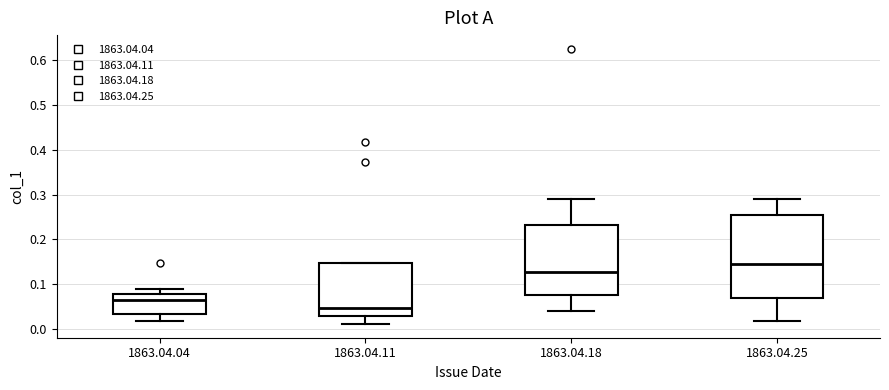

Comparing the boxes themselves (not the whiskers), which one is the tallest?

1863.04.25